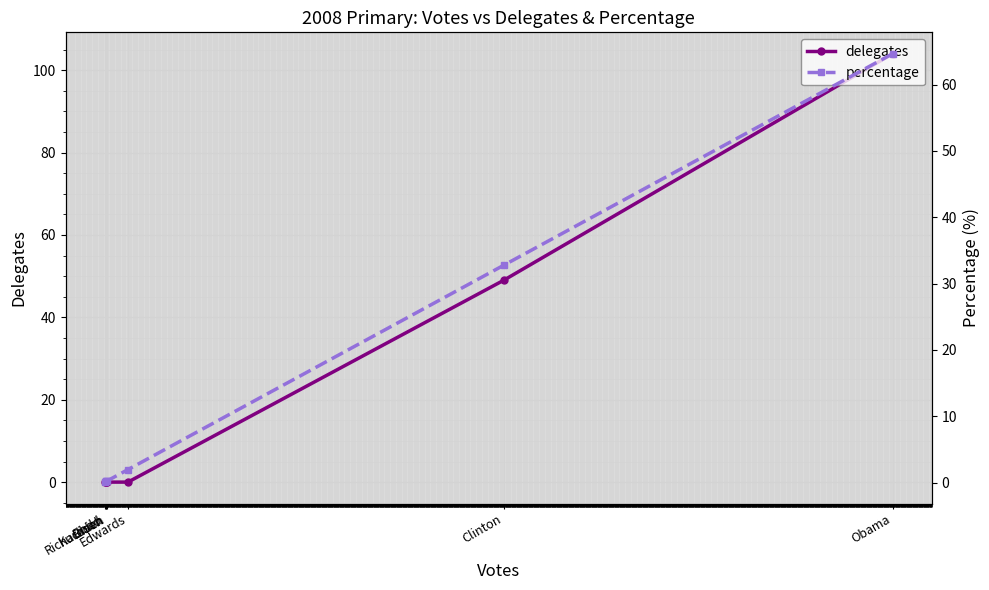

What is the maximum value for percentage?

64.7